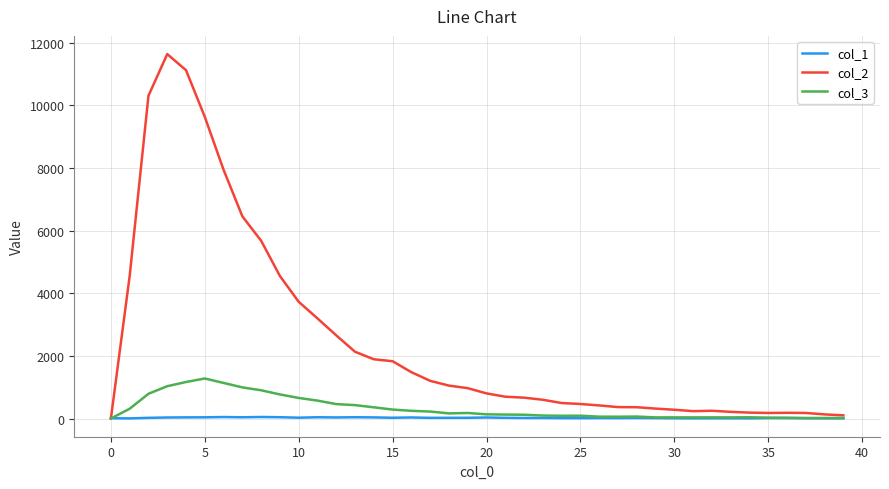

Rank the series by their maximum value, from lowest to highest.

col_1, col_3, col_2